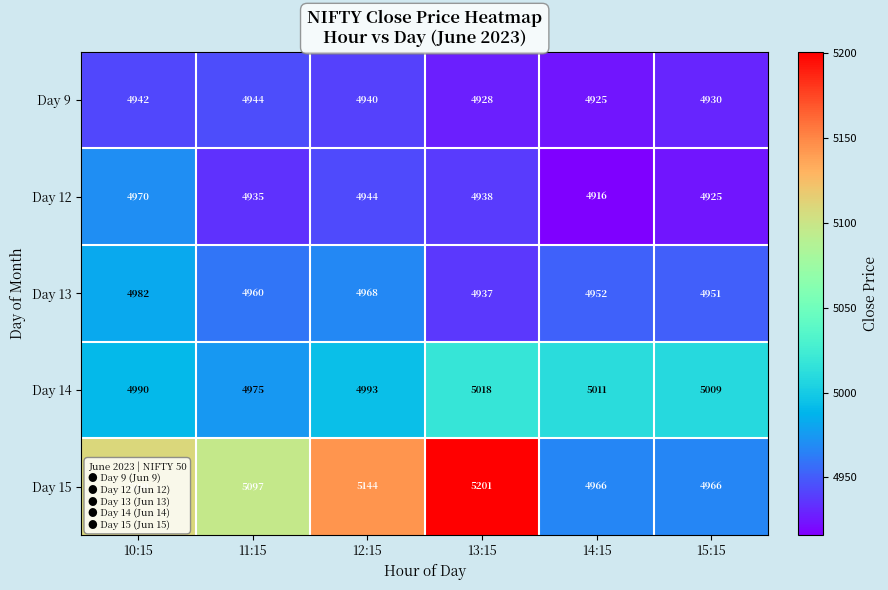

The value of Day 9 at 13:15 is 2961. True or false?

False